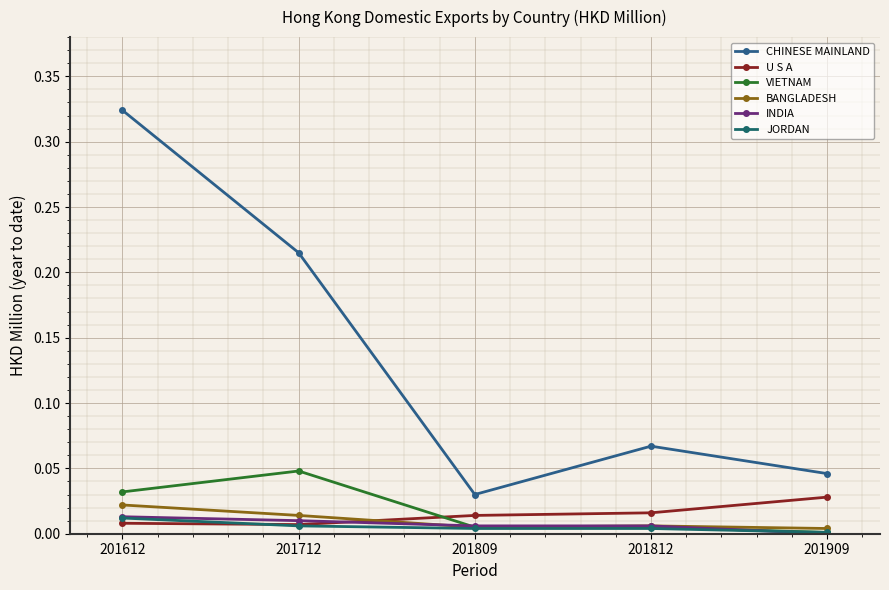

List the labels in order of JORDAN value, largest first.

201612, 201712, 201809, 201812, 201909